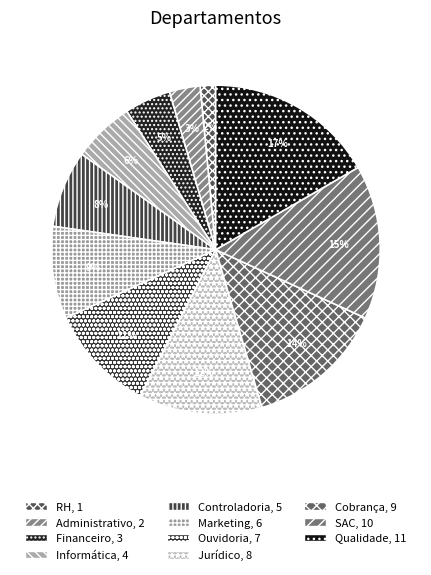

True or false: Qualidade accounts for 8% of the total.

False